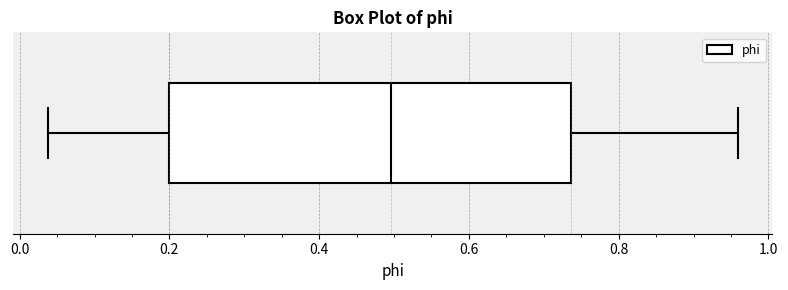

Where does the left whisker of the box end on the x-axis? The values are not printed on the chart, so give them approximately, as read against the axis.

0.04